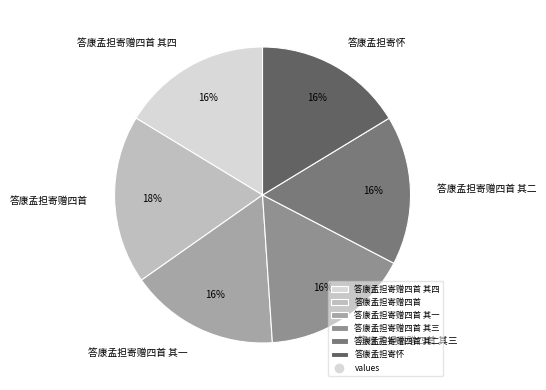

Is it true that 答康孟担寄赠四首 其一 is 16% of the pie?

True